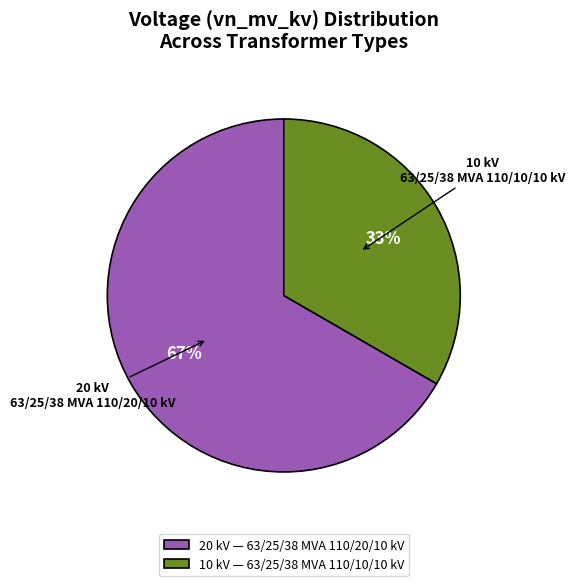

Combined, do 63/25/38 MVA 110/10/10 kV and 63/25/38 MVA 110/20/10 kV account for over 50%?

Yes